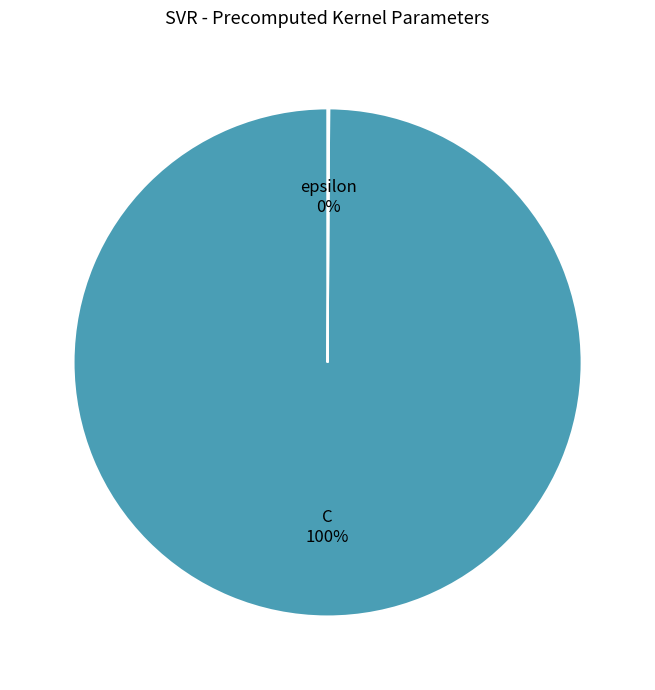

True or false: C accounts for 100% of the total.

True